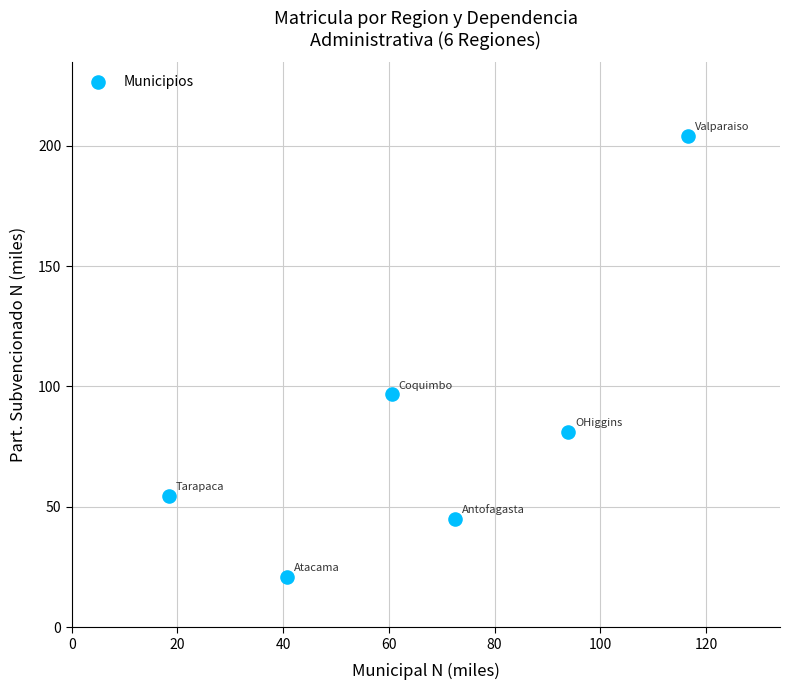

What is the range of X values (max minus min)?

98.2